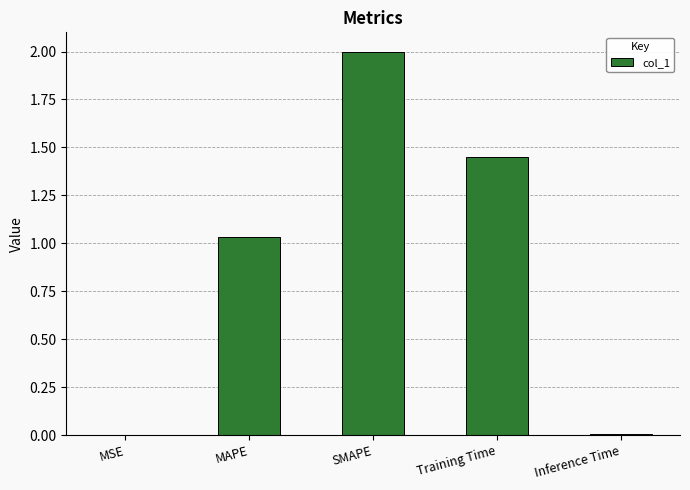

The chart shows a value of 2.0 at SMAPE. True or false?

True